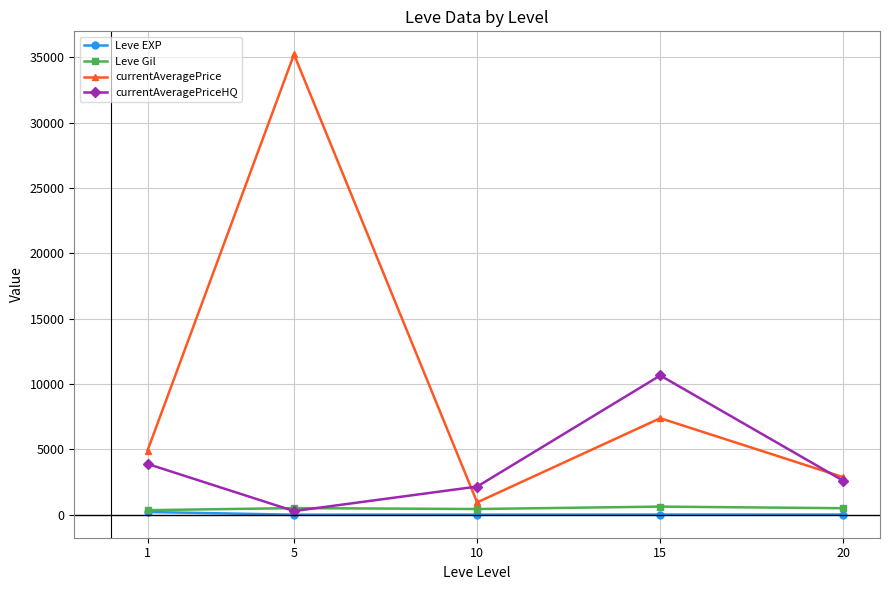

List the labels in order of currentAveragePrice value, largest first.

5, 15, 1, 20, 10